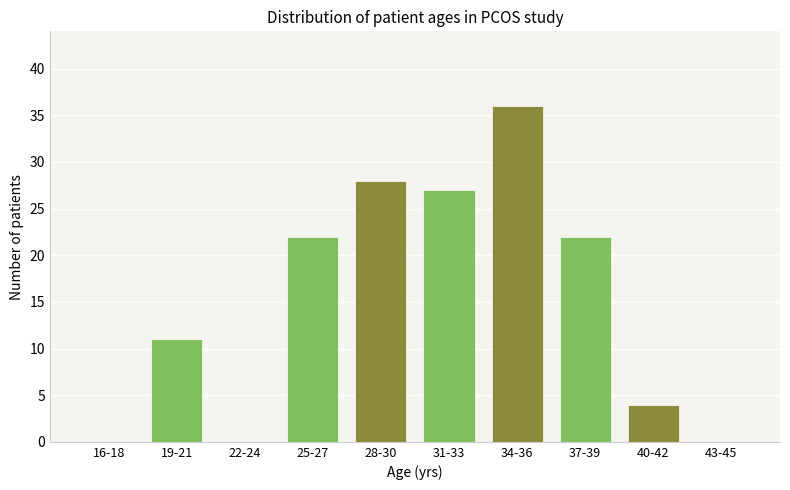

Reading right to left, transcribe all the data shown in this chart.

43-45=0	40-42=4	37-39=22	34-36=36	31-33=27	28-30=28	25-27=22	22-24=0	19-21=11	16-18=0